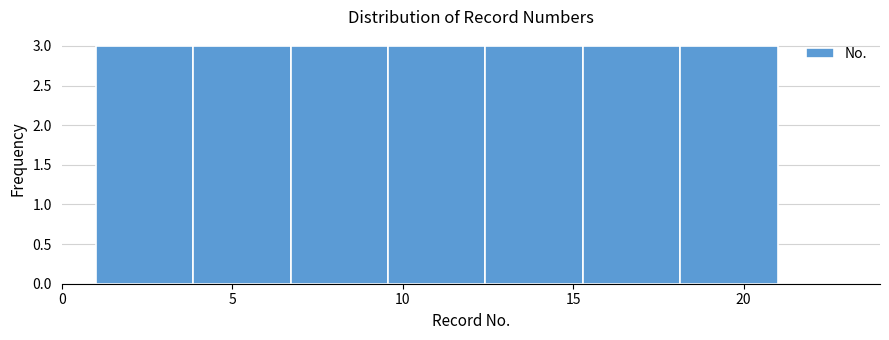

How tall is the bar that spans 15.5 to 18.0 on the x-axis? Neither the bar edges nor the heights are printed on the chart, so give them approximately, as read against the axes.

3